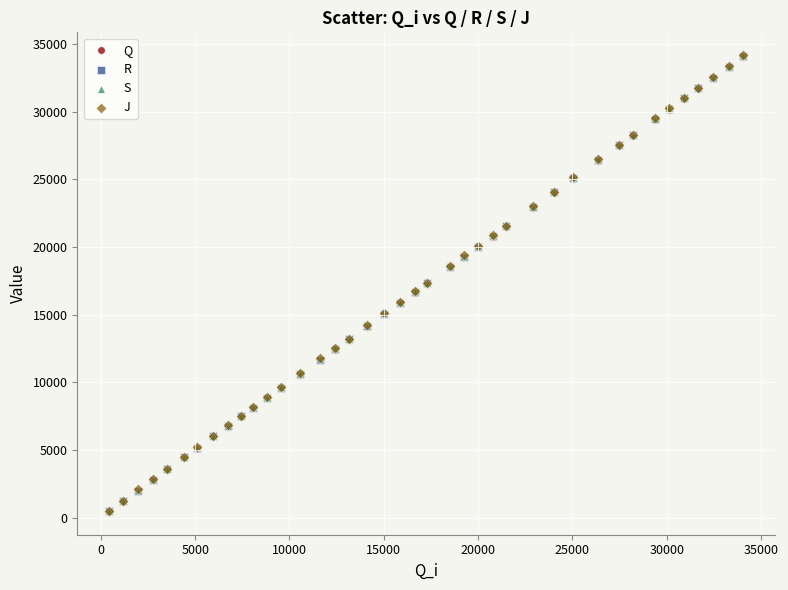

What are all the series names shown in the legend?

Q, R, S, J